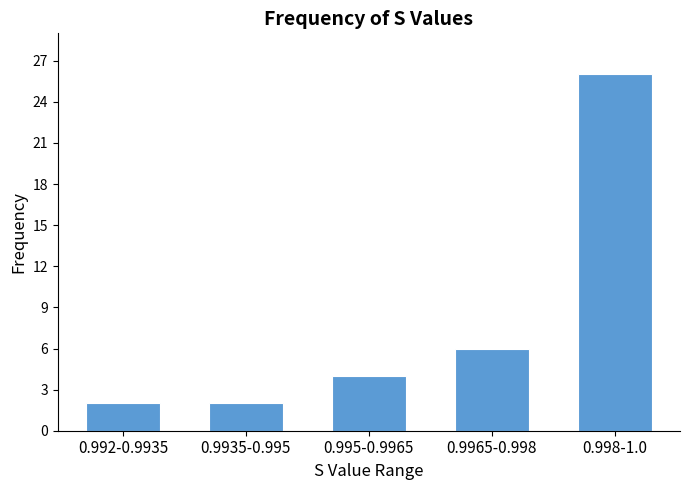

Reading left to right, transcribe all the data shown in this chart.

2	2	4	6	26